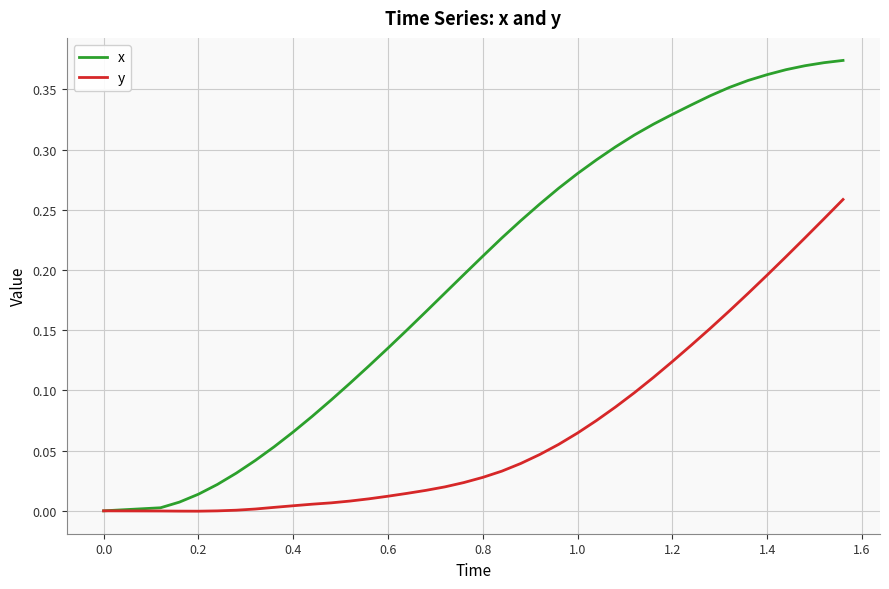

Which series has the largest range (max minus min)?

x